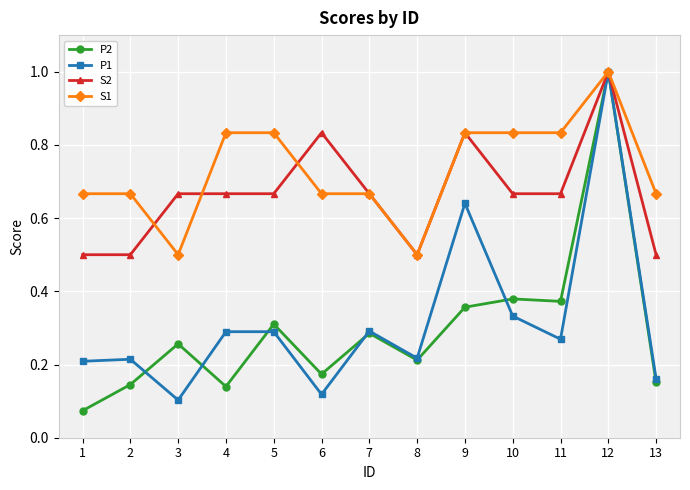

Rank the series at 10 from highest to lowest value.

S1, S2, P2, P1